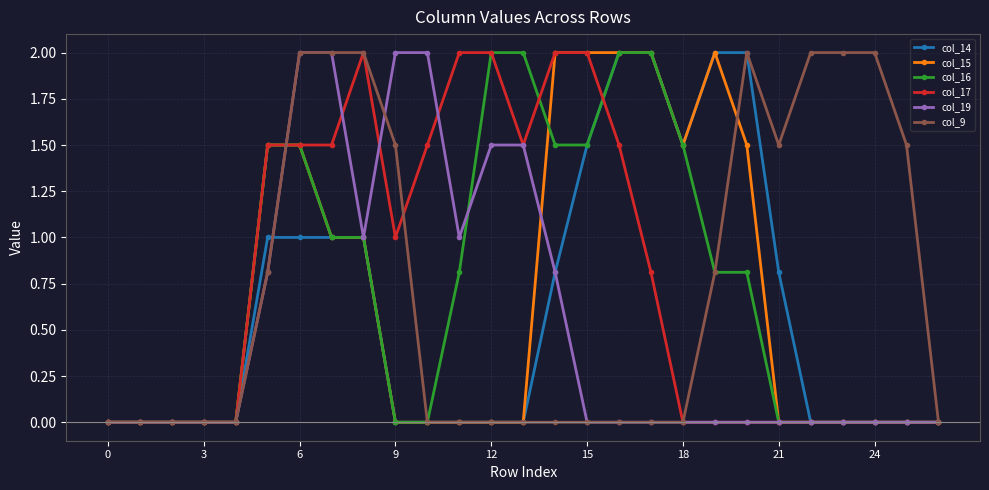

What is the greatest value displayed?

2.0